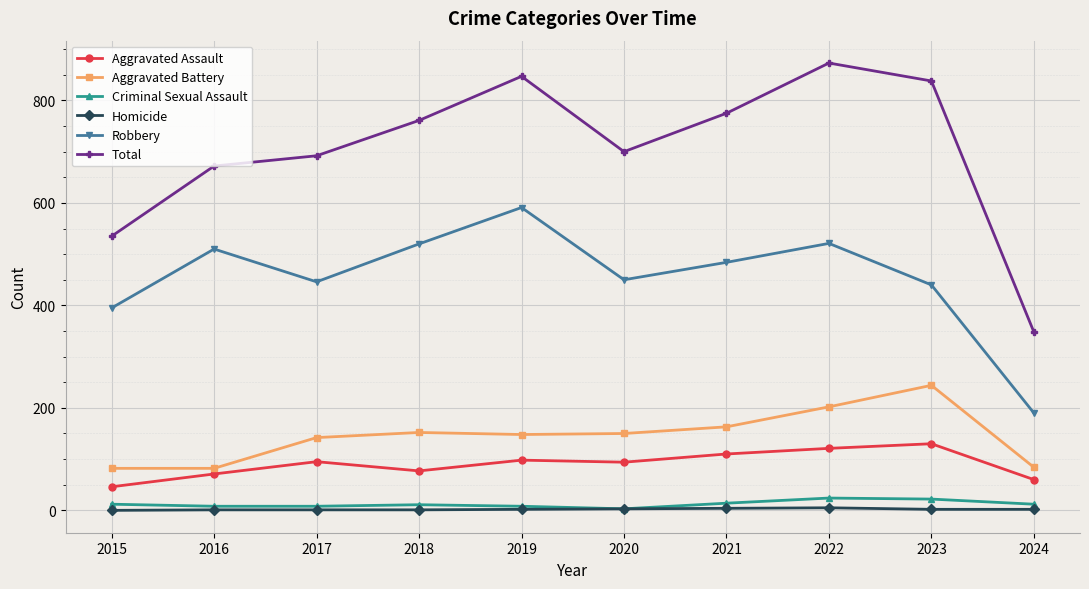

True or false: Total and Criminal Sexual Assault cross at least once.

False